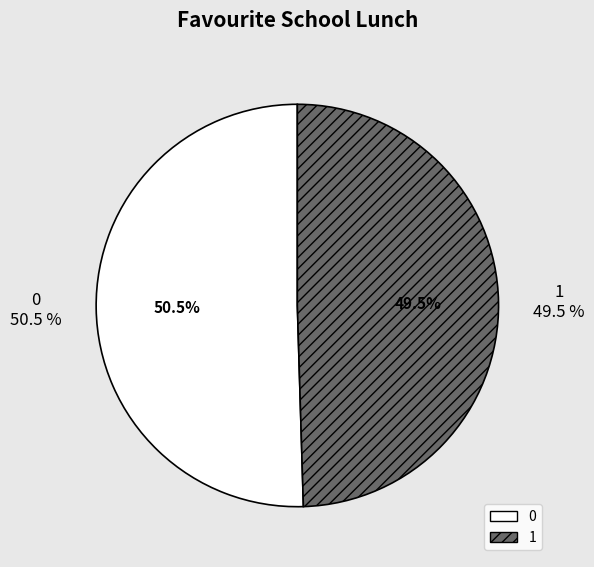

How many slices are in this pie chart?

2